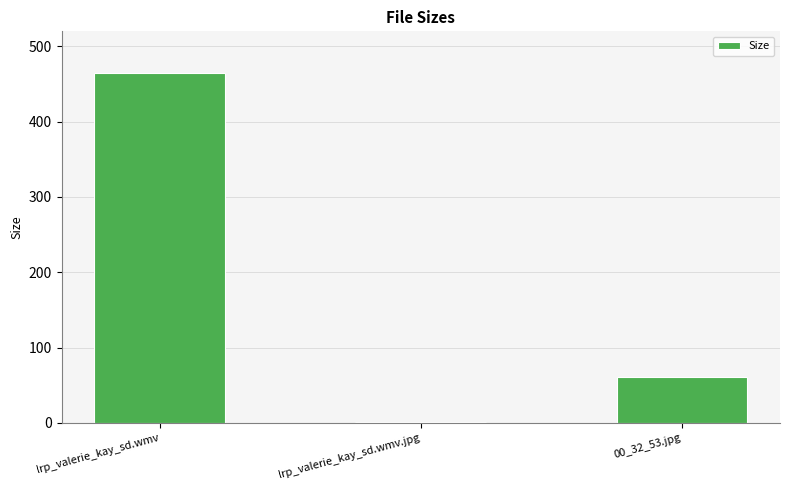

Which label corresponds to the largest value in the chart?

lrp_valerie_kay_sd.wmv